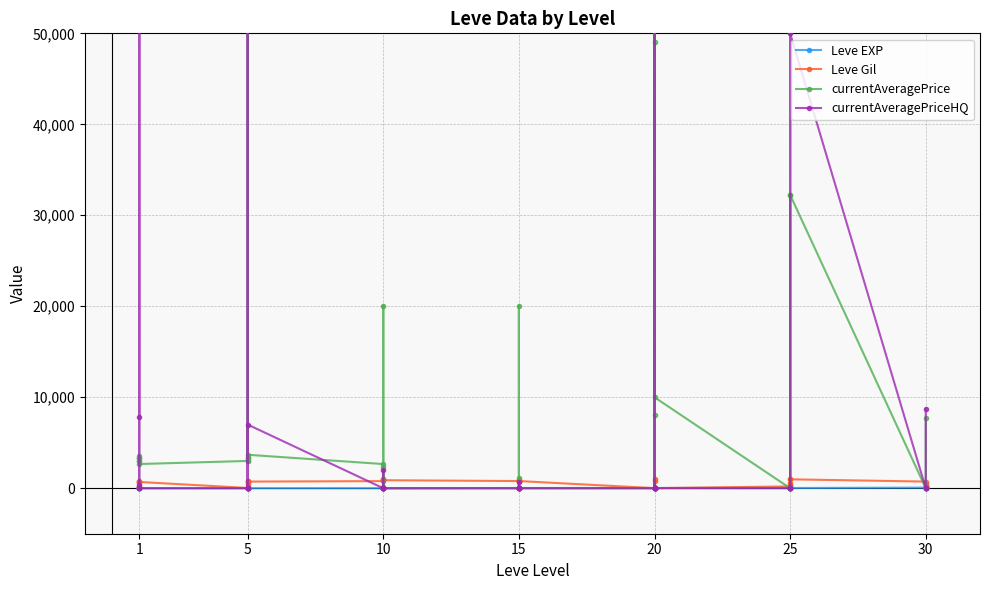

At which category does Leve EXP reach its first local valley?

1